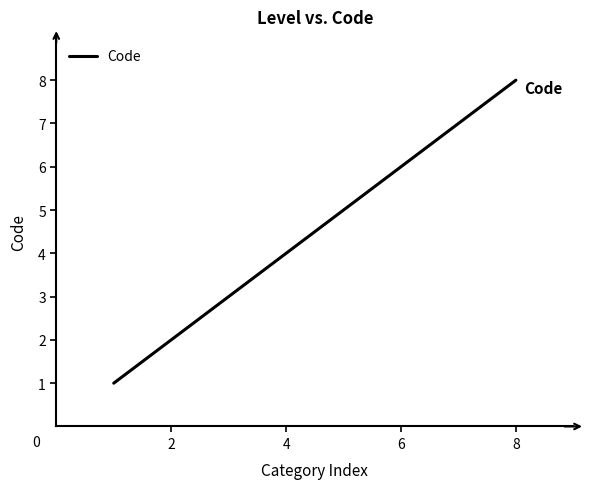

What is the maximum value shown in the chart?

8